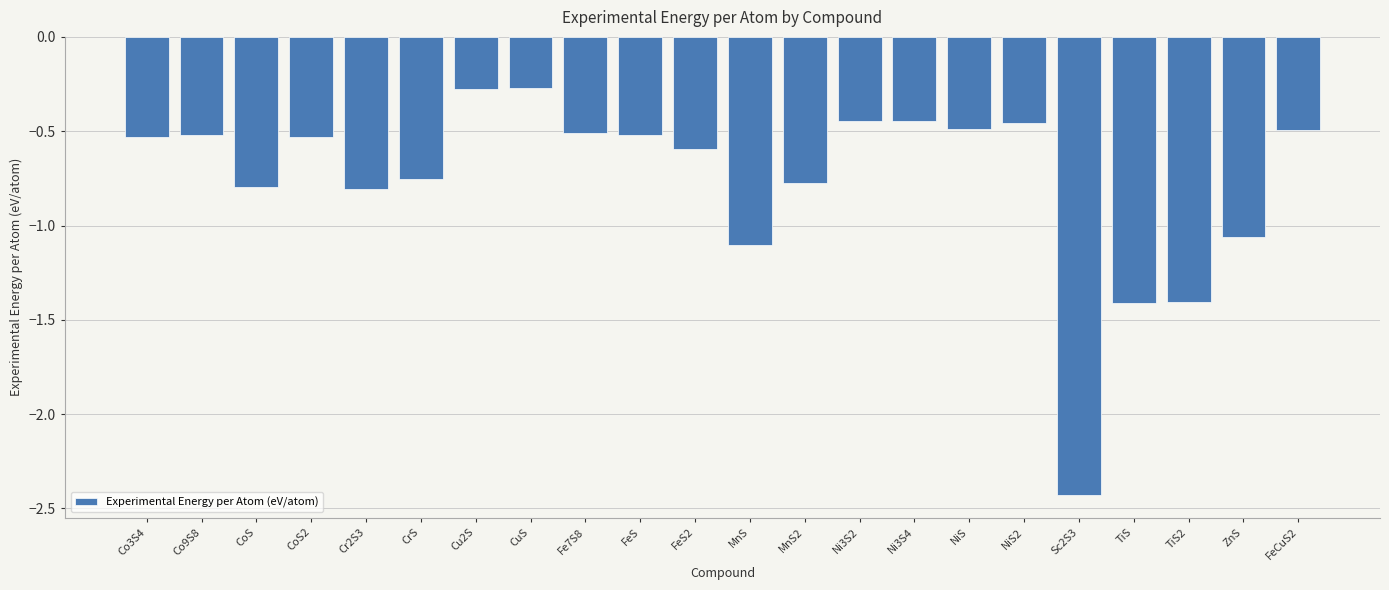

How many bars are there in total?

22